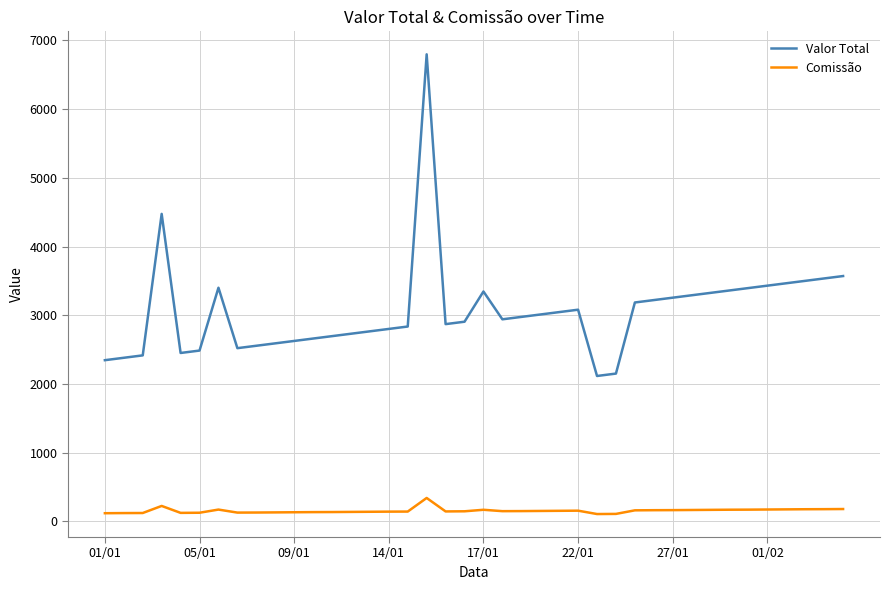

How many lines are shown in the chart?

2